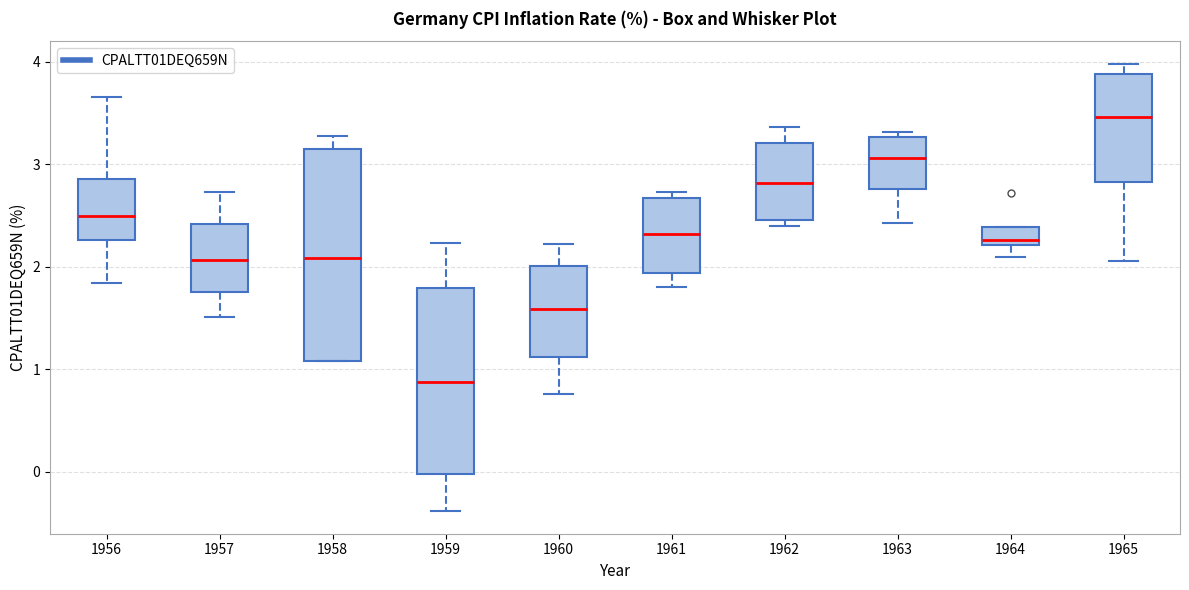

Which box has the highest median line?

1965